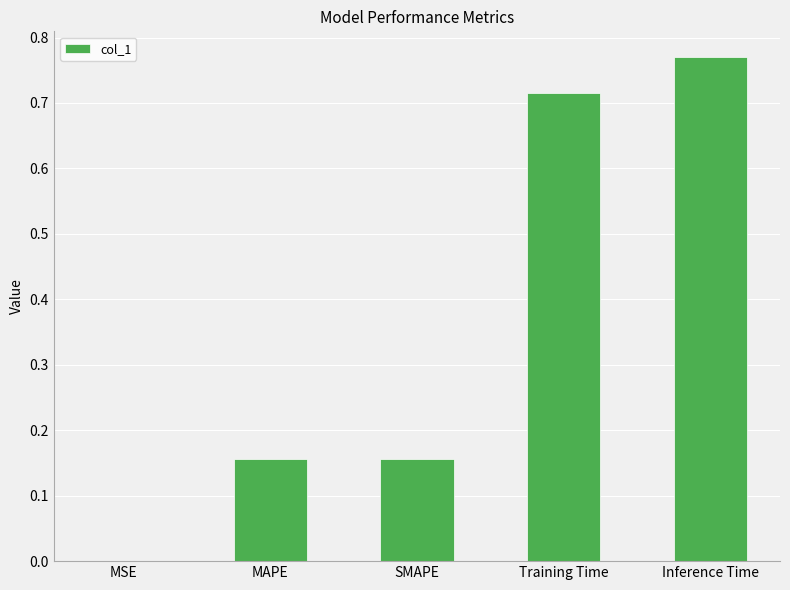

What is the sum of the values at Training Time and Inference Time?

1.5